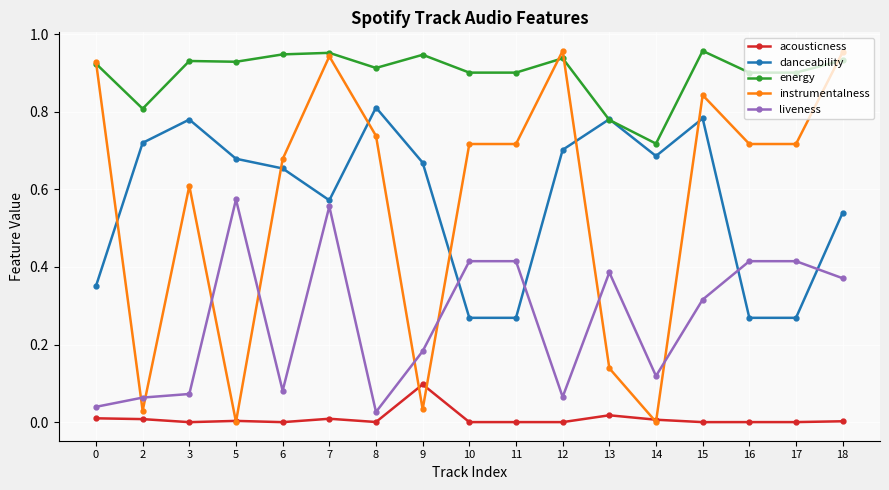

Which series has the widest spread of values?

instrumentalness